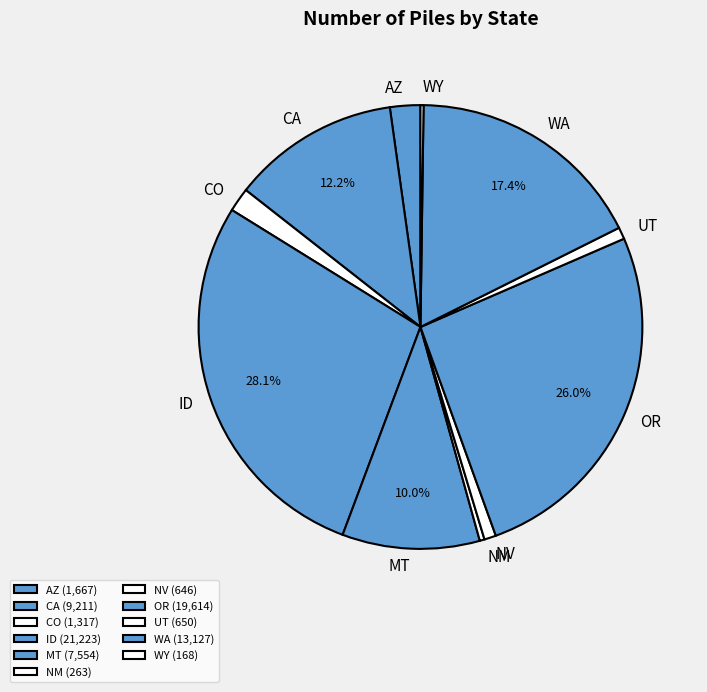

What is the largest slice in the pie chart?

ID